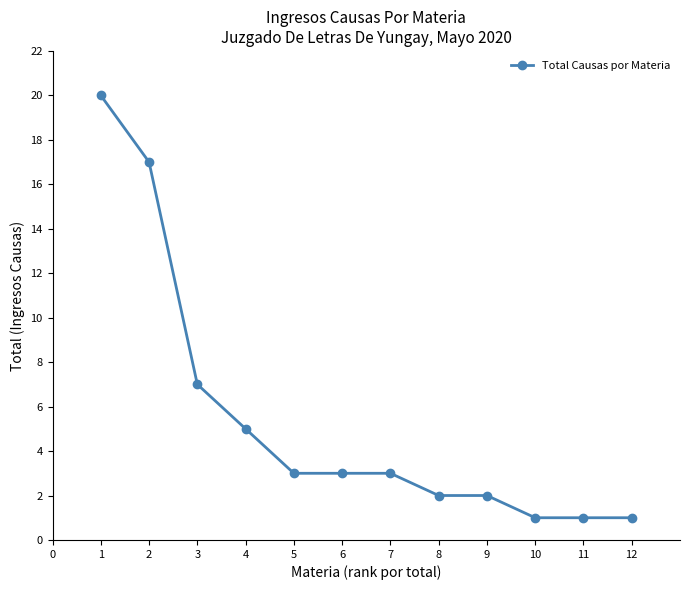

How many lines are shown in the chart?

1